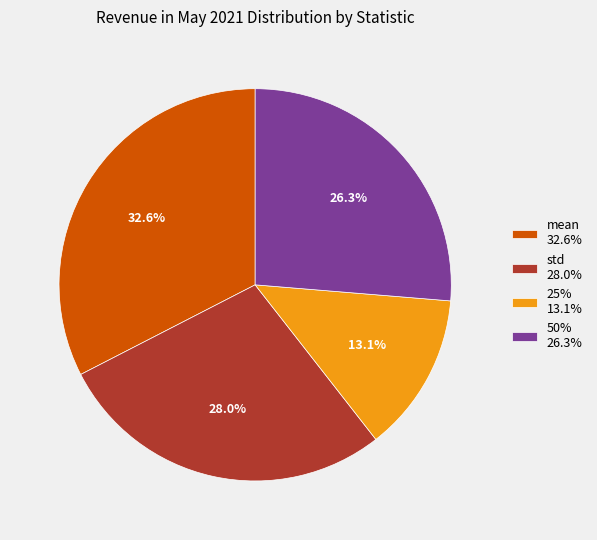

Does 50% 26.3% account for over 50% of the chart?

No